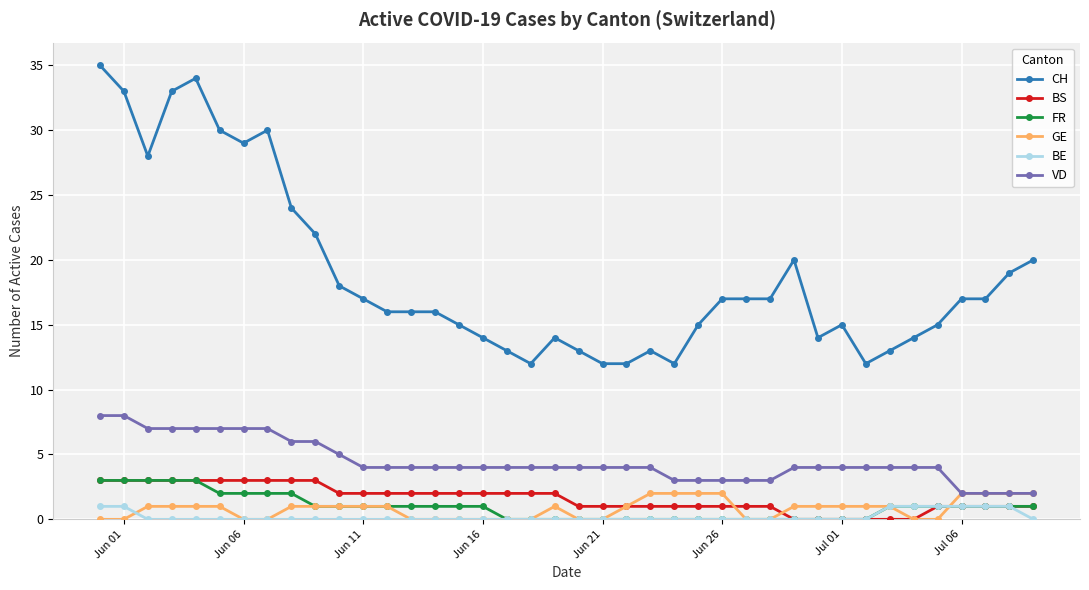

What is the difference between the maximum and minimum values in the GE series?

2